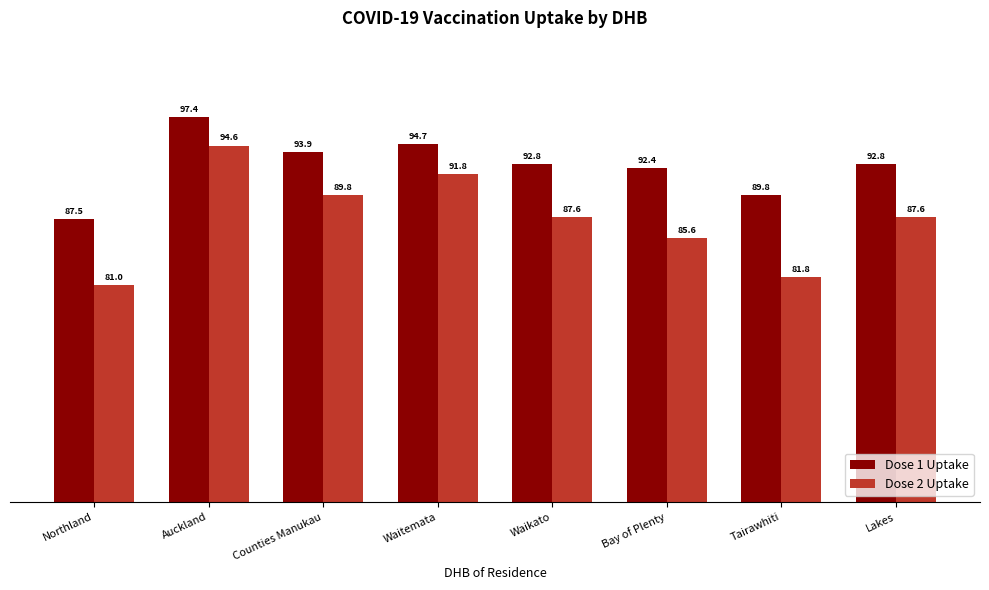

True or false: Dose 1 Uptake has a value of 56.9 at Bay of Plenty.

False